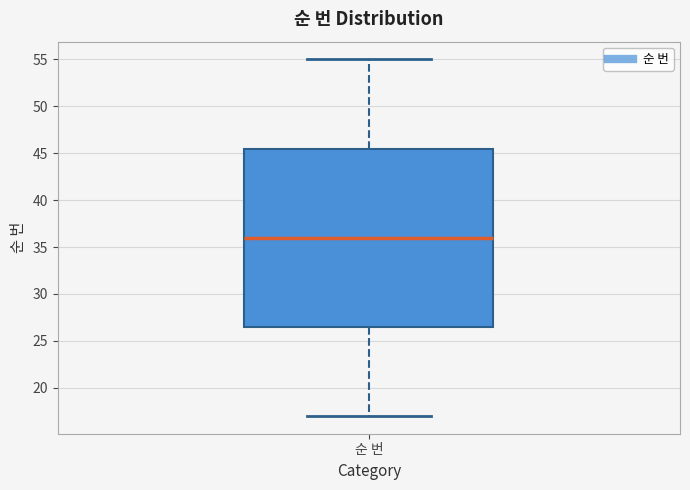

Read this box plot against the y-axis: the position of the median line, the range covered by the box, and the ends of both whiskers. The values are not printed on the chart, so give them approximately, as read against the axis.

median 36.0, box 26.5 to 45.5, whiskers 17.0 to 55.0